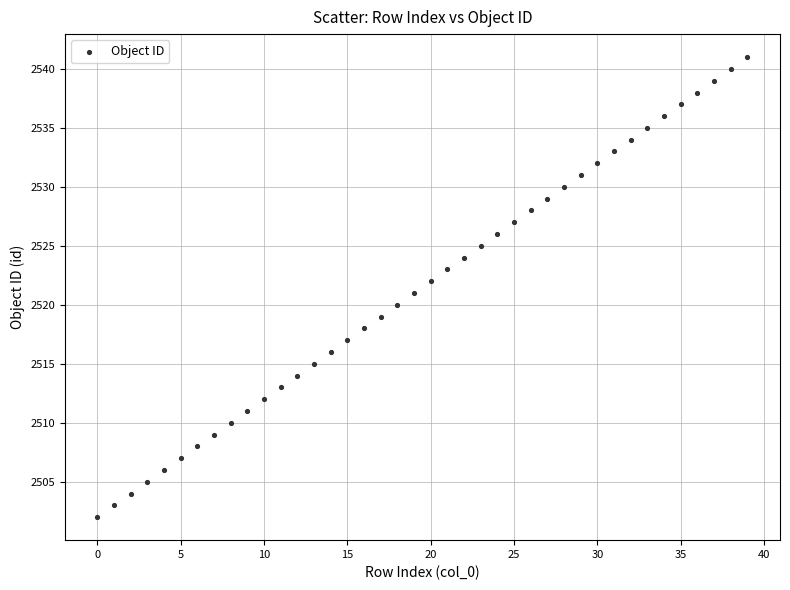

What is the range of Y values (max minus min)?

39